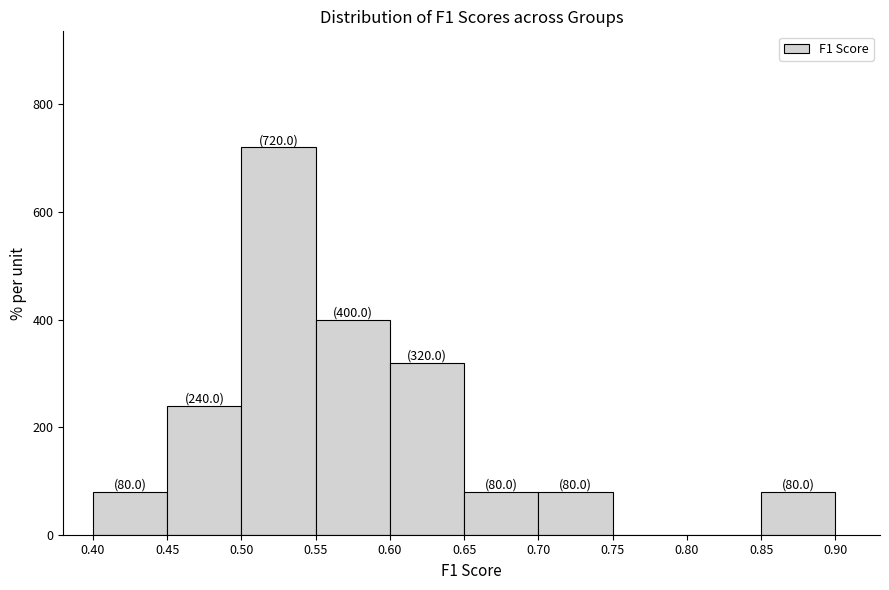

Over which range of the x-axis is the bar tallest?

0.50 to 0.55